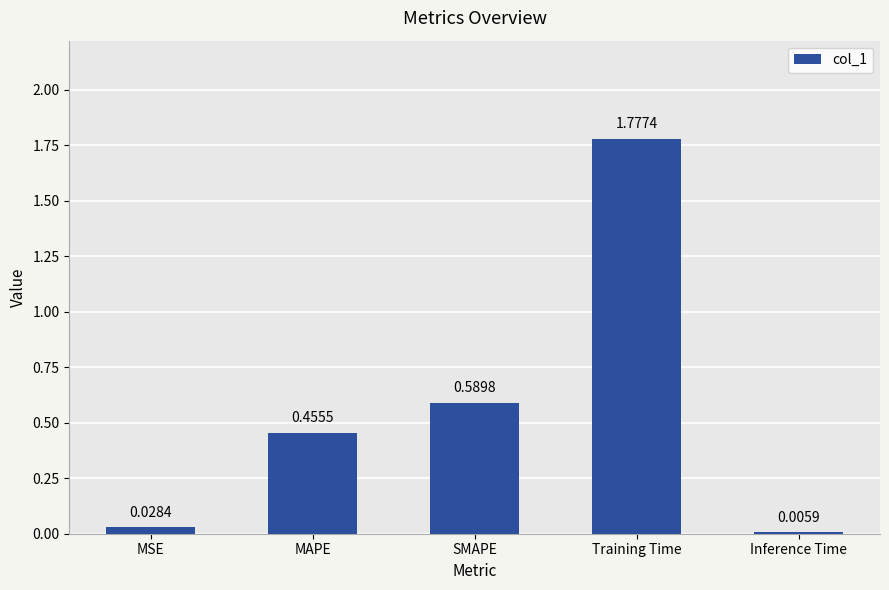

The value at MAPE is 0.7. True or false?

False